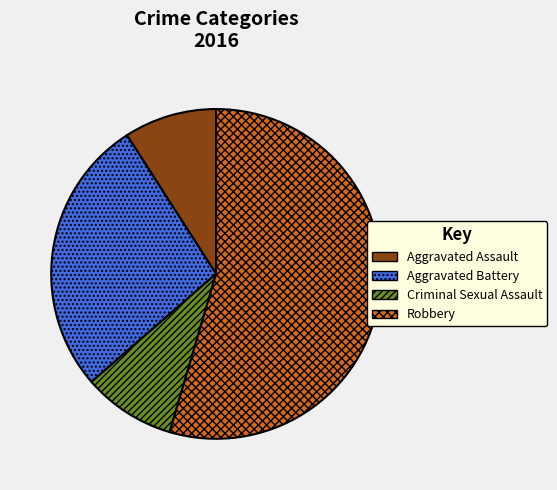

Is it true that Criminal Sexual Assault is 9% of the pie?

True